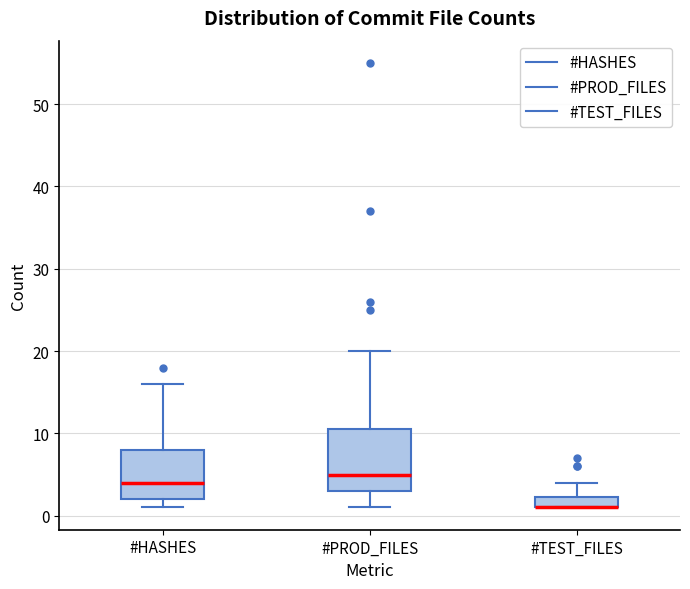

Where is the upper edge of the box for #TEST_FILES on the y-axis? The values are not printed on the chart, so give them approximately, as read against the axis.

2